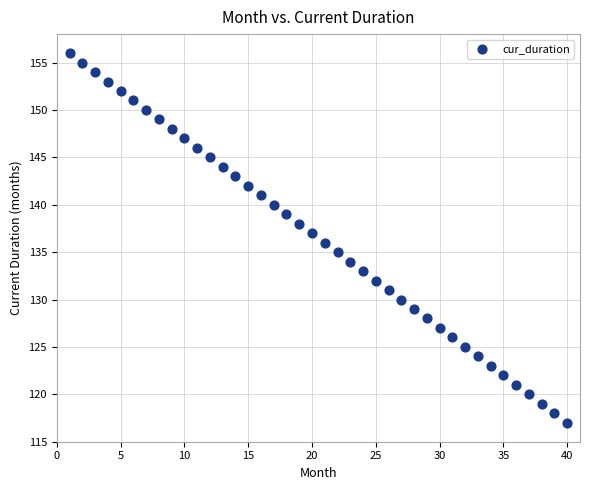

What is the range of X values (max minus min)?

39